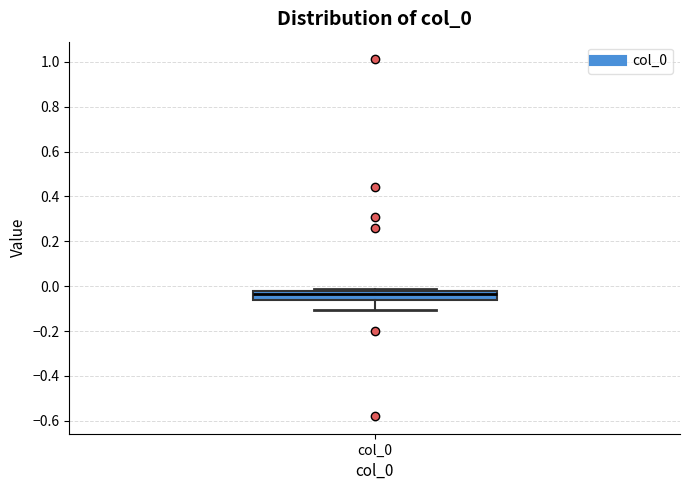

Where does the median line of the box for col_0 sit on the y-axis? The values are not printed on the chart, so give them approximately, as read against the axis.

-0.04